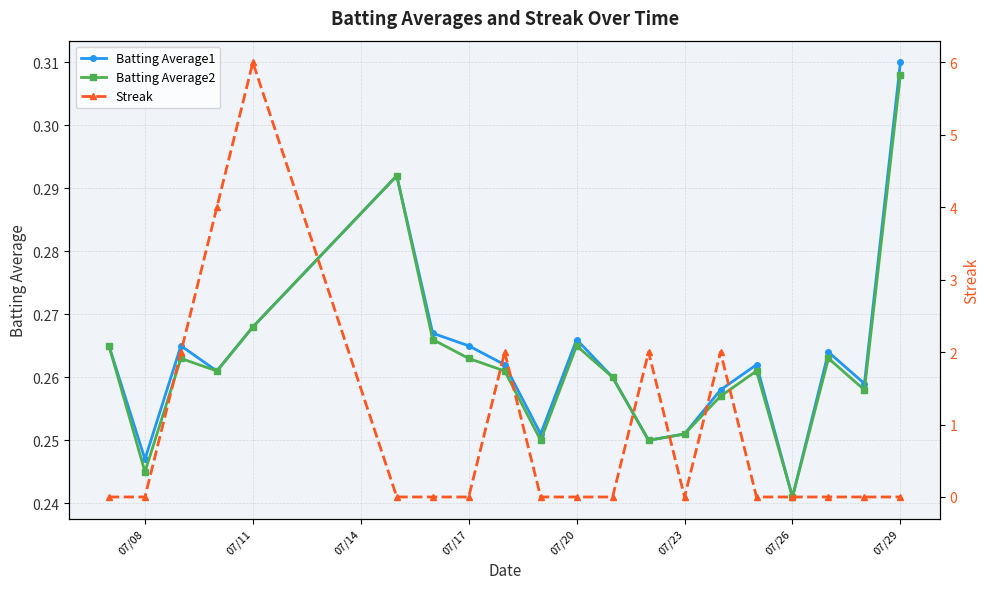

Count the Batting Average1 values in the range 0 to 1.

20